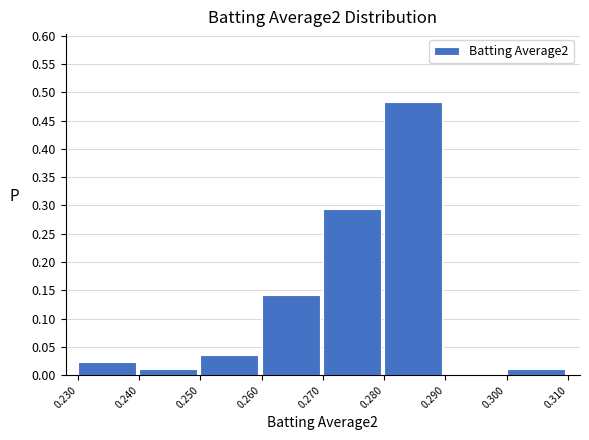

Over which range of the x-axis is the bar tallest?

0.280 to 0.290